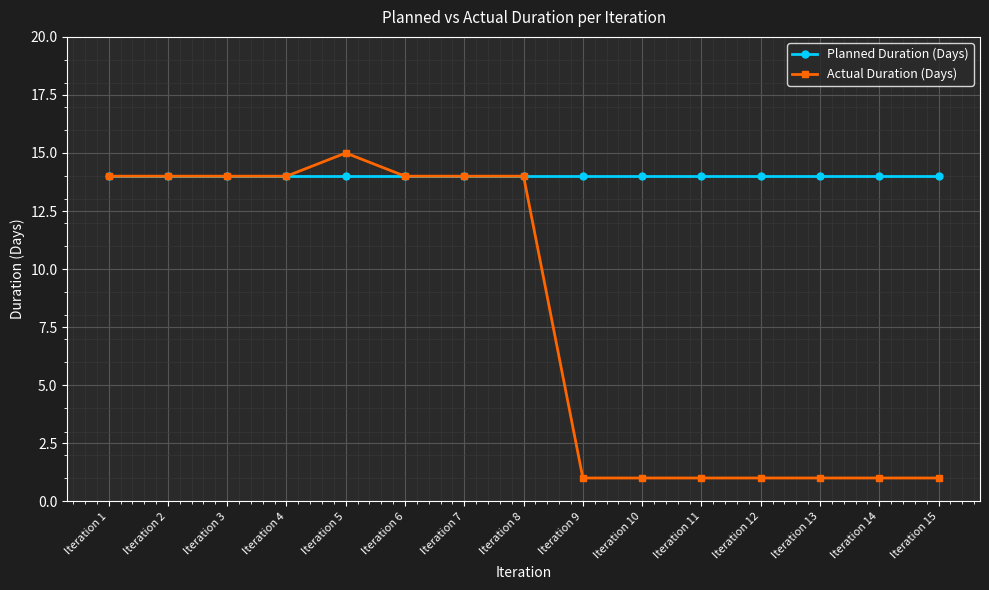

Is it true that Actual Duration (Days) equals 14 at Iteration 7?

True